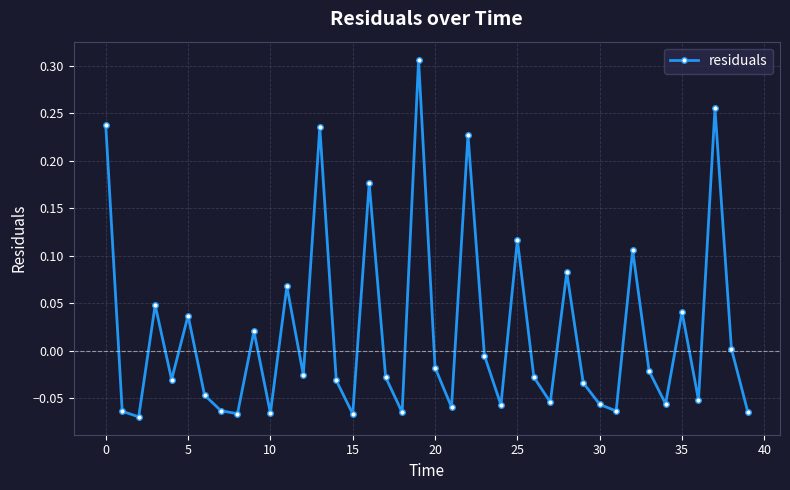

How many interior local valleys (lower than both neighbors) does the data have?

13